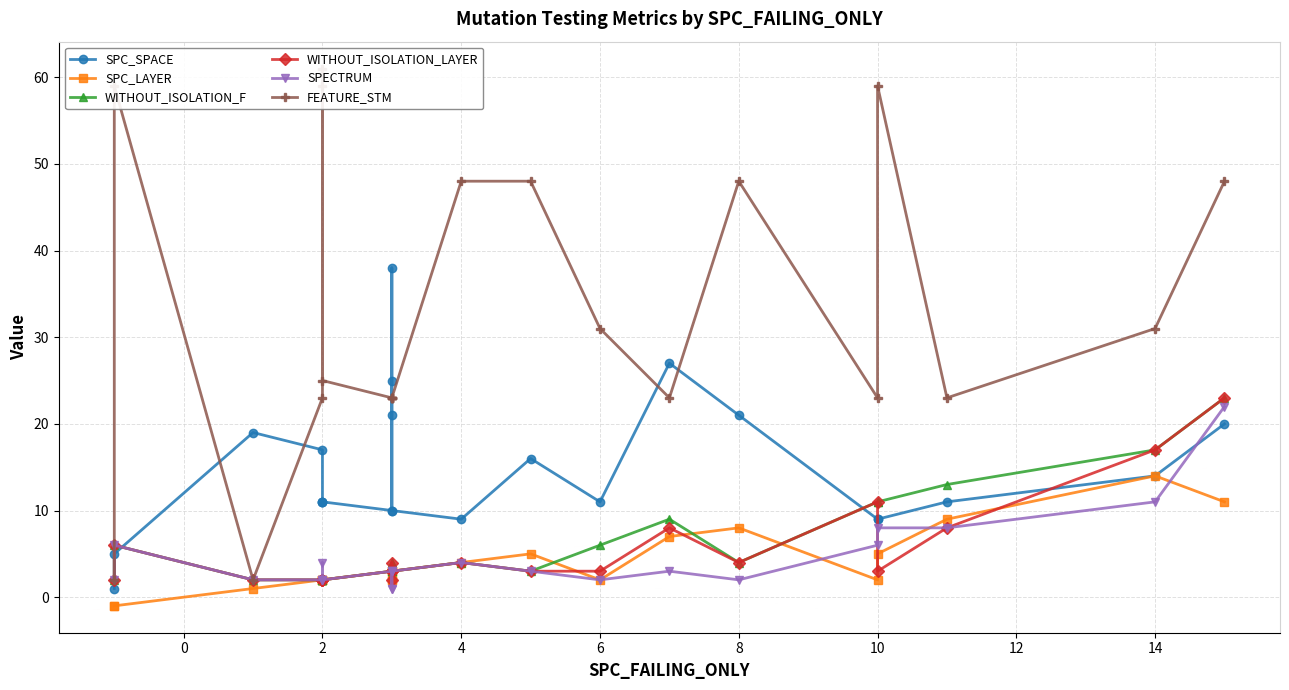

What is the value of the FEATURE_STM point at the 22nd from the left?

48